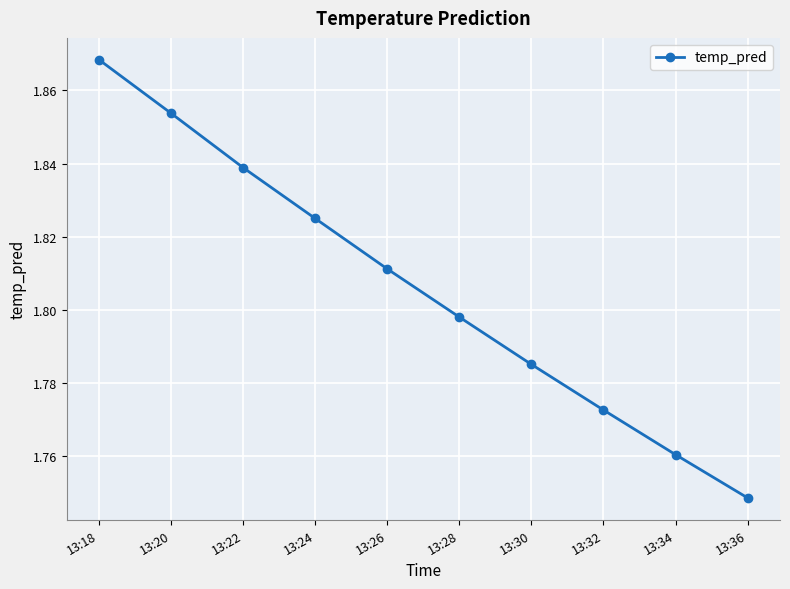

True or false: the data has more than 1 interior local peaks.

False